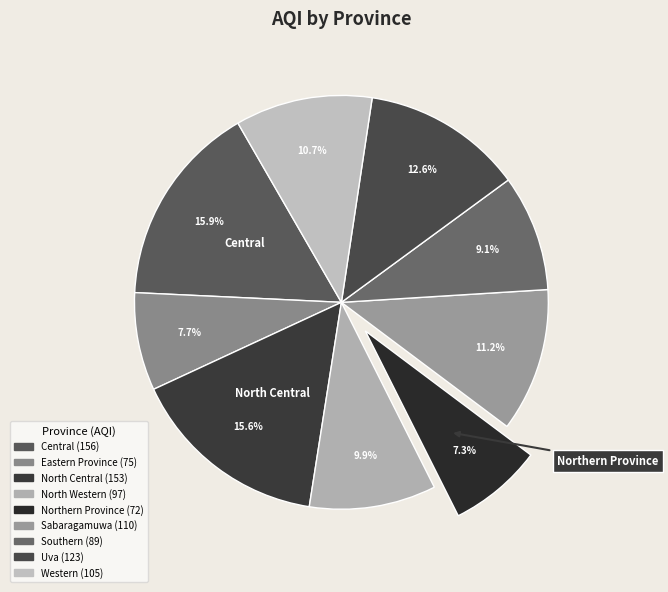

What percentage is the Uva slice, to the nearest percent?

13%